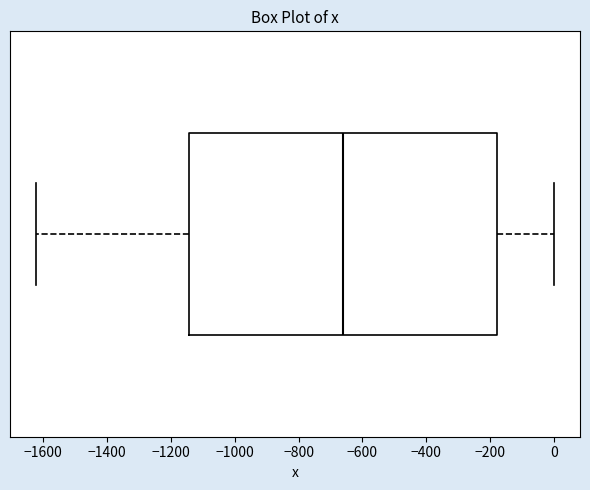

Where does the right whisker of the box end on the x-axis? The values are not printed on the chart, so give them approximately, as read against the axis.

0